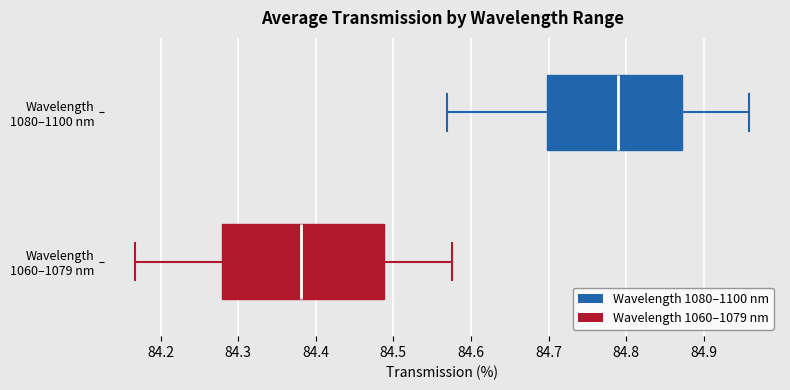

Which box has the furthest to the left median line?

Wavelength 1060–1079 nm